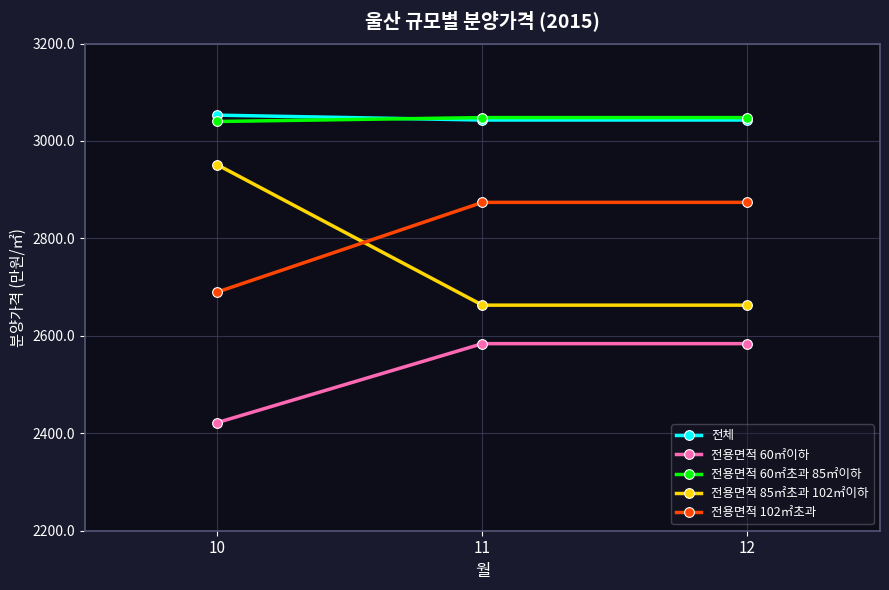

What is the average value of the 전용면적 85㎡초과 102㎡이하 series?

2759